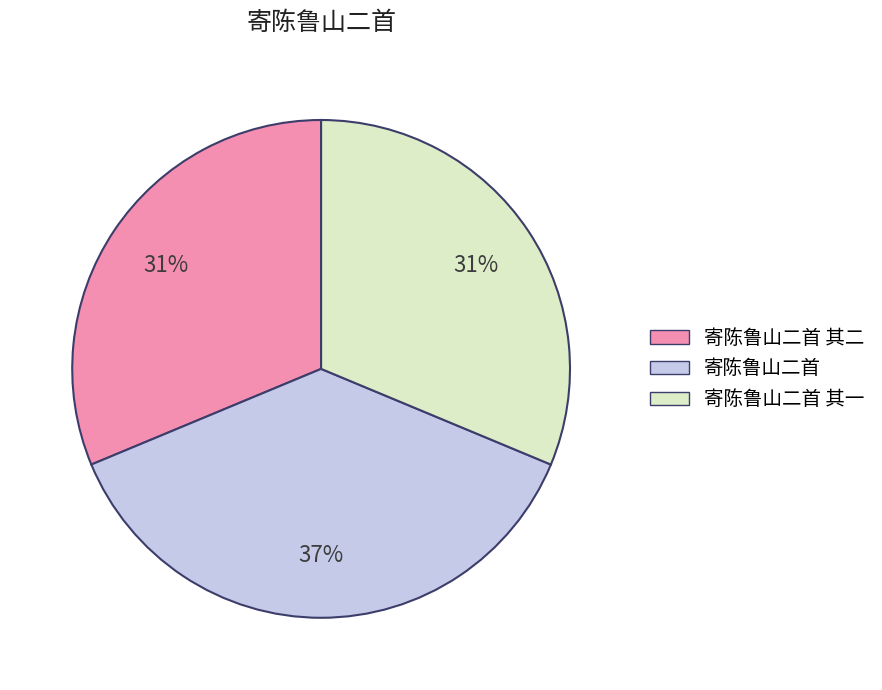

To the nearest percent, what is the average slice percentage?

33%